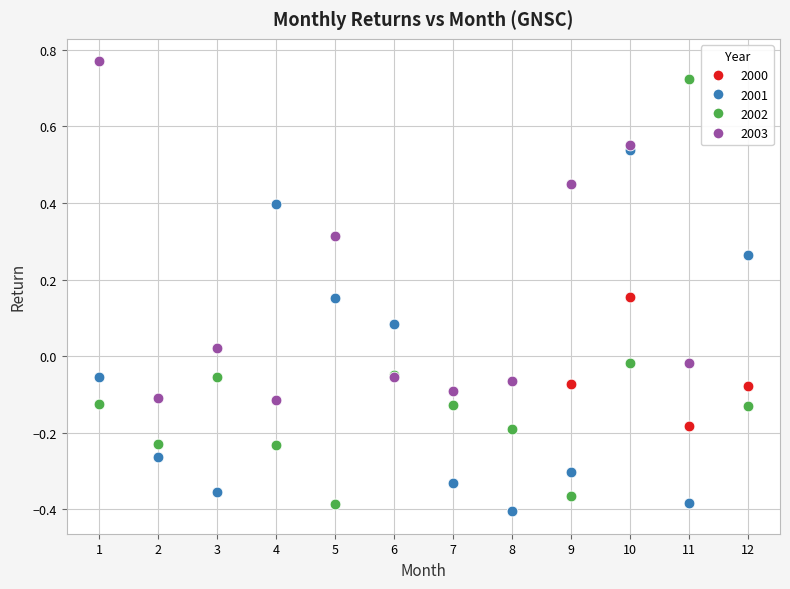

Which series has the largest Y range (max minus min)?

2002